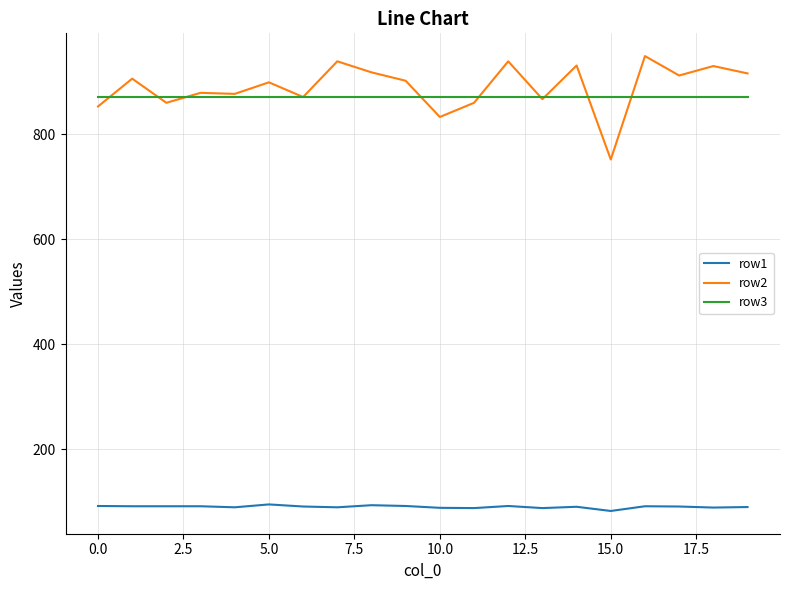

True or false: row2 and row1 cross at least once.

False